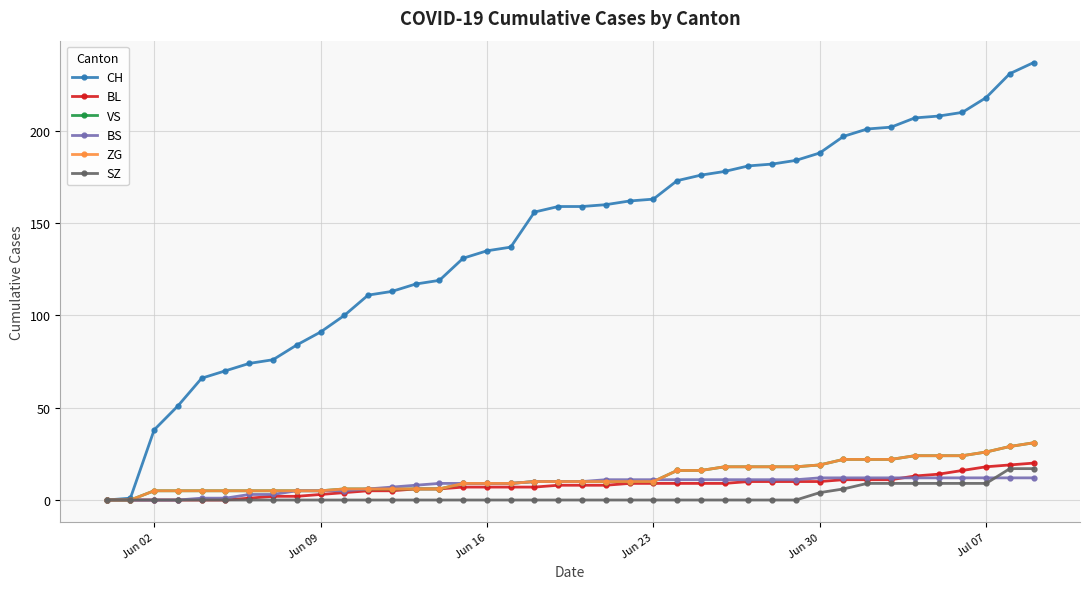

Does the chart have visible grid lines?

Yes